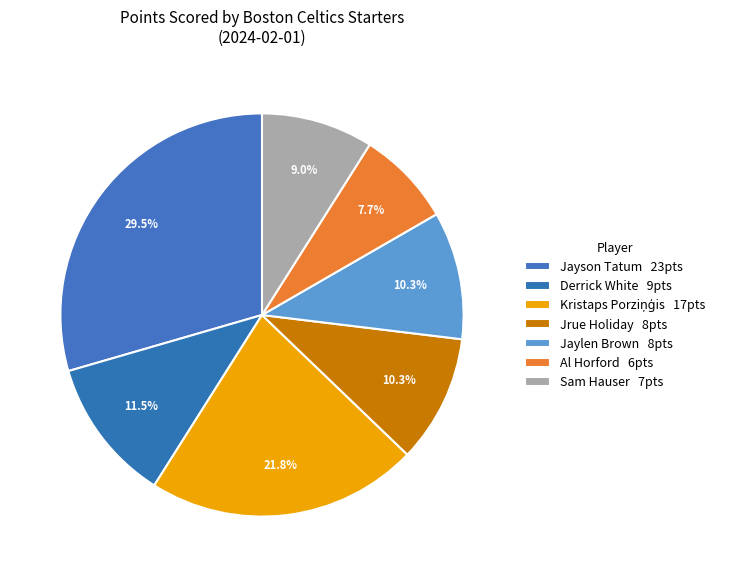

Which category has the smallest portion of the pie?

Al Horford